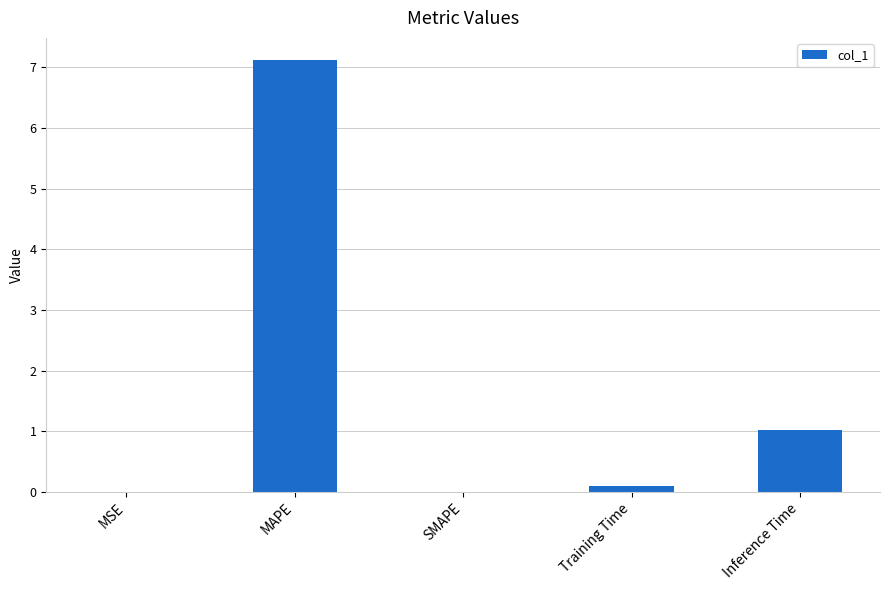

Is it true that the value at MAPE is 7.1?

True